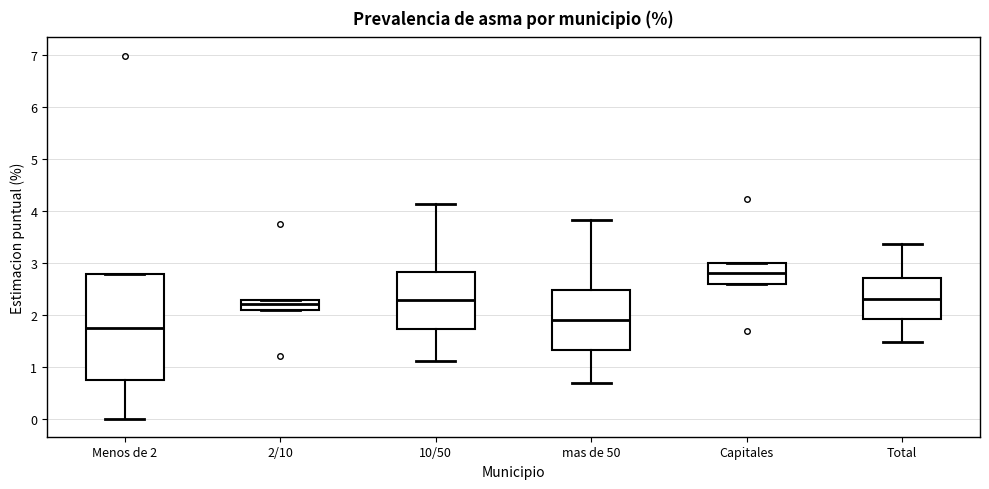

Where is the upper edge of the box for Menos de 2 on the y-axis? The values are not printed on the chart, so give them approximately, as read against the axis.

2.8